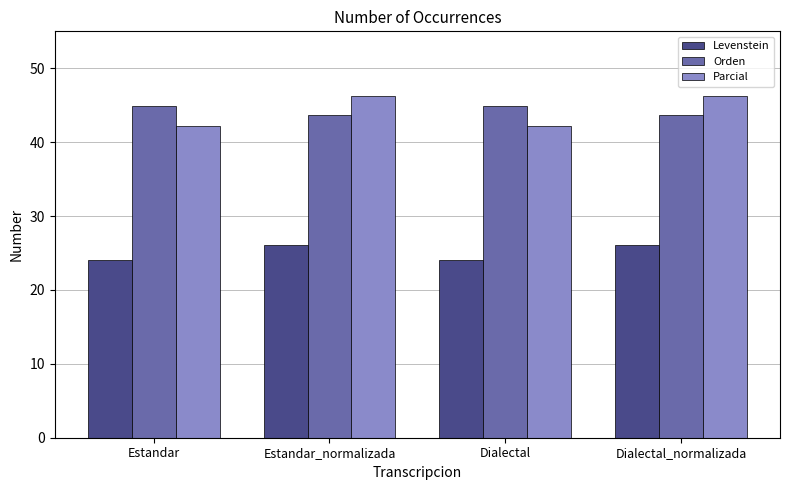

What is the lowest value of the Parcial series?

42.1